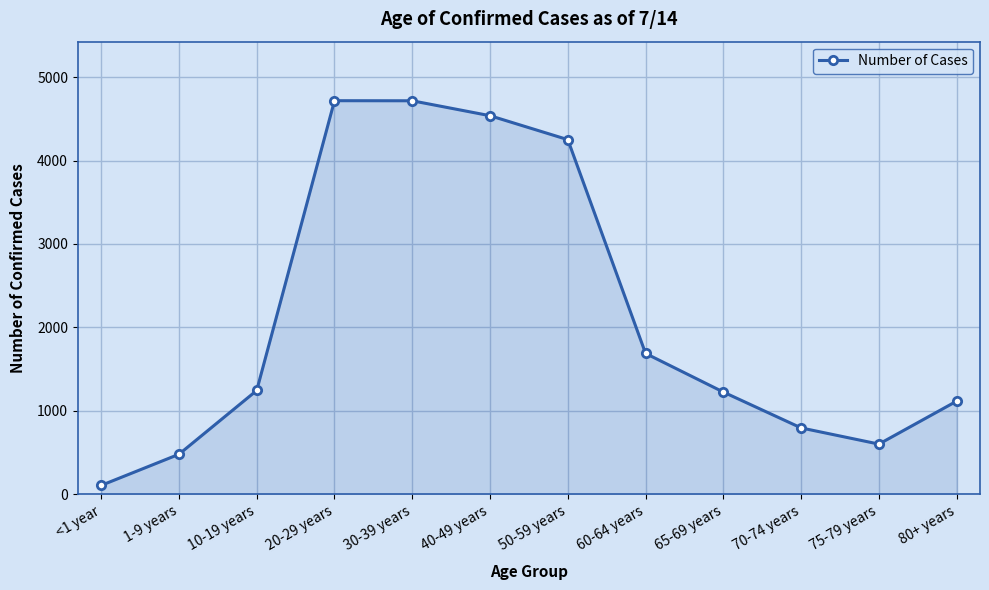

What is the label of the 3rd point from the right?

70-74 years